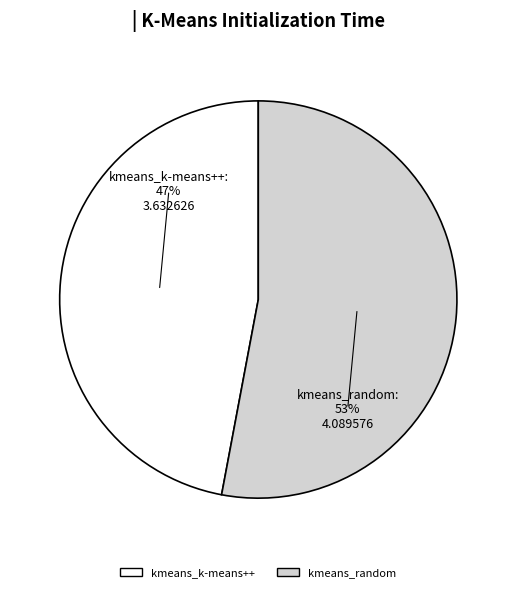

What percentage is the kmeans_k-means++ slice, to the nearest percent?

47%